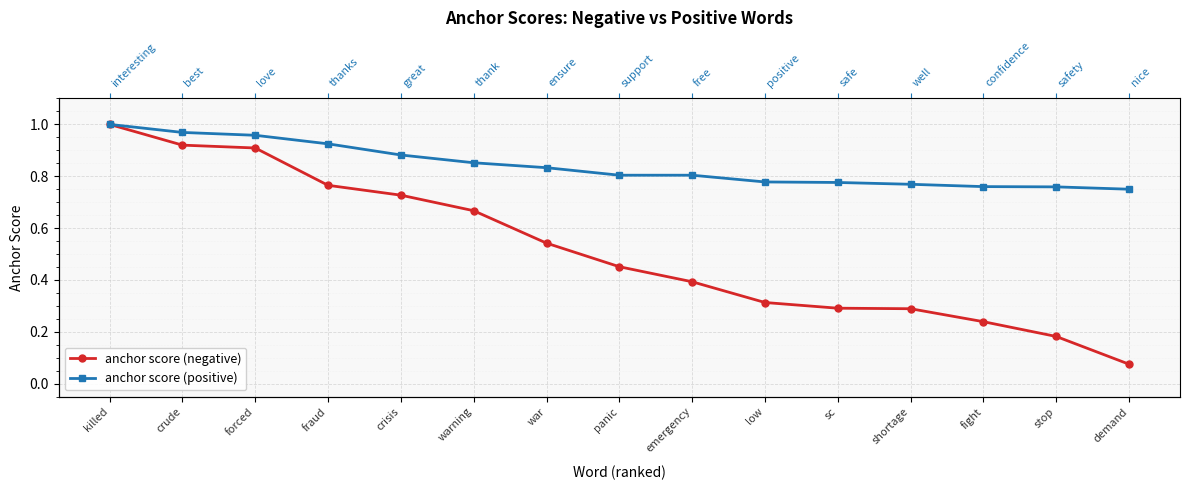

True or false: anchor score (positive) and anchor score (negative) cross at least once.

False